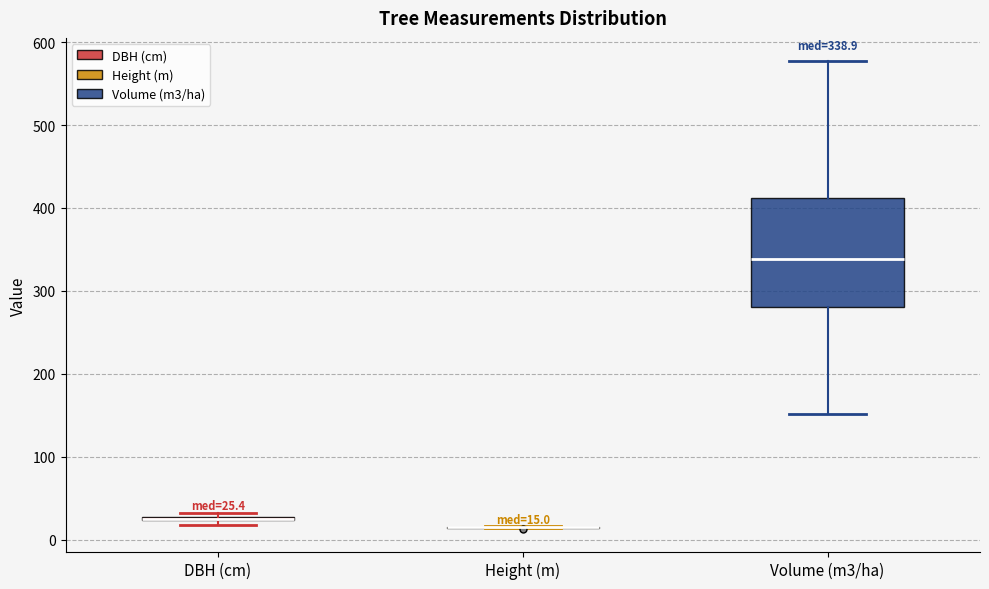

Comparing the boxes themselves (not the whiskers), which one is the tallest?

Volume (m3/ha)